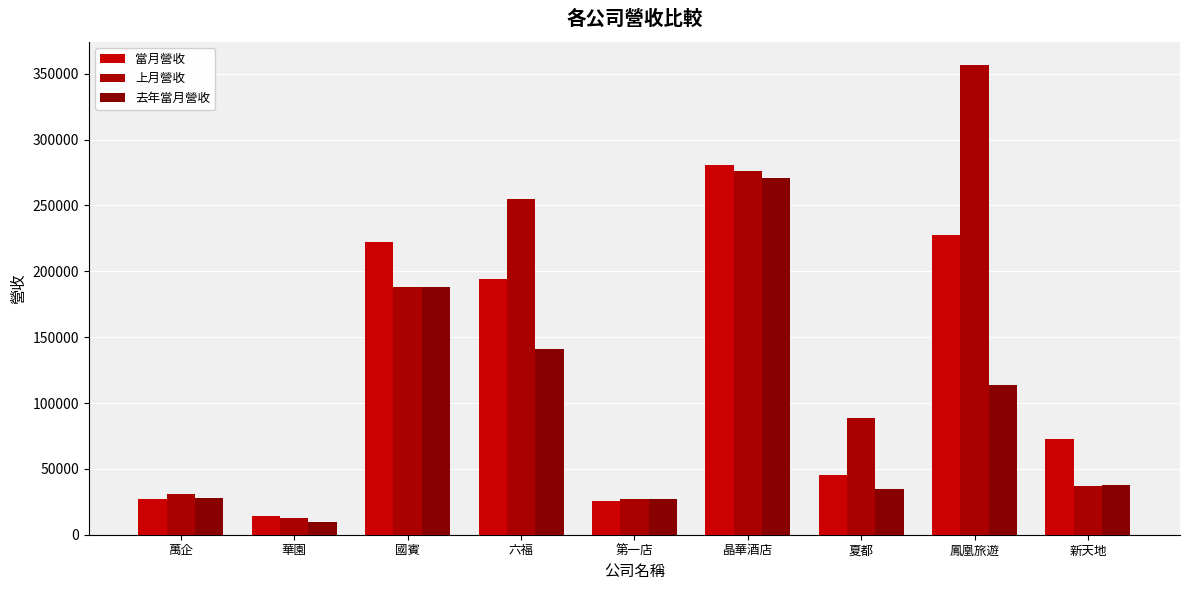

Which series has the widest spread of values?

上月營收